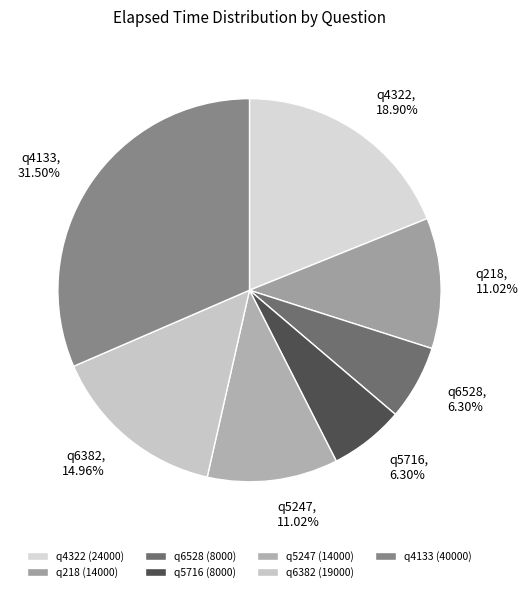

To the nearest percent, what is the difference between the largest and smallest slice percentages?

25%